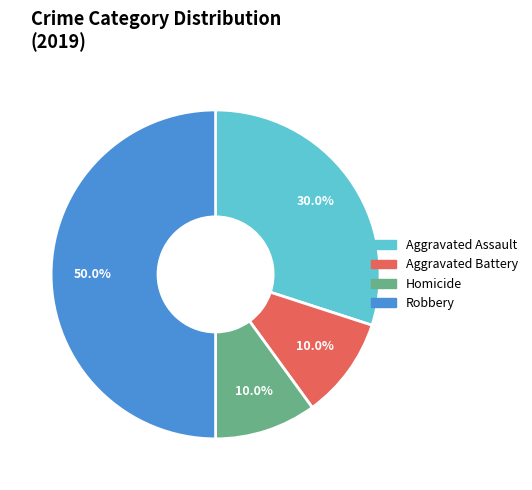

What percentage is the Robbery slice, to the nearest percent?

50%